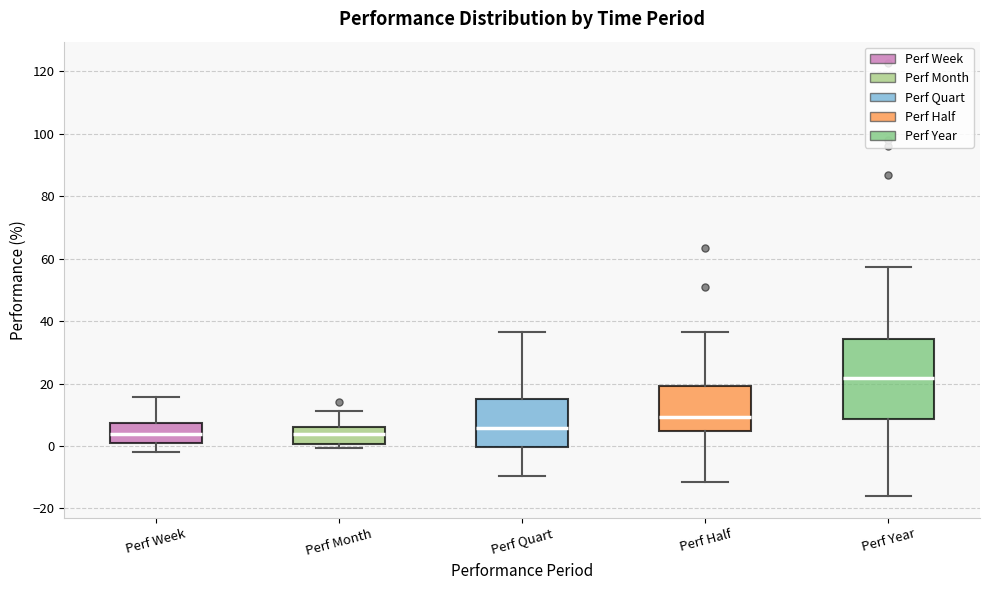

Reading left to right, transcribe this box plot: for each box, give where its median line is, the range the box spans, and where its two whiskers end, as read against the y-axis. The values are not printed on the chart, so give them approximately, as read against the axis.

Perf Week: median 4, box 0 to 8, whiskers -2 to 16
Perf Month: median 4, box 0 to 6, whiskers 0 (just below the box's lower edge) to 12
Perf Quart: median 6, box 0 to 14, whiskers -10 to 36
Perf Half: median 10, box 4 to 20, whiskers -12 to 36
Perf Year: median 22, box 8 to 34, whiskers -16 to 58